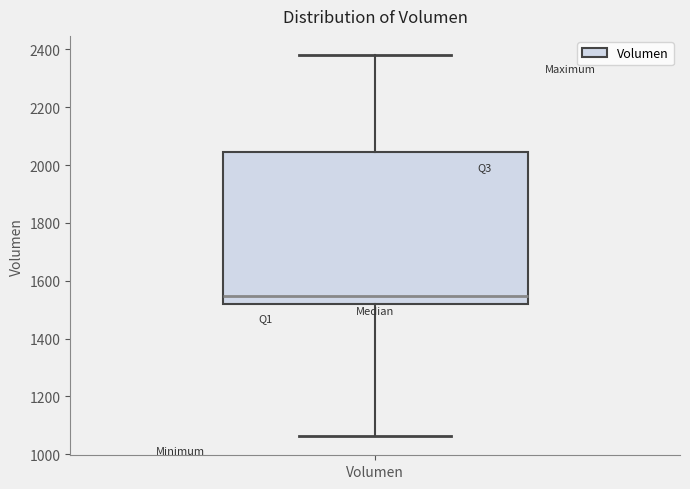

Transcribe this box plot: give where the median line is, the range the box spans, and where the two whiskers end, as read against the y-axis. The values are not printed on the chart, so give them approximately, as read against the axis.

median 1540, box 1520 to 2040, whiskers 1060 to 2380